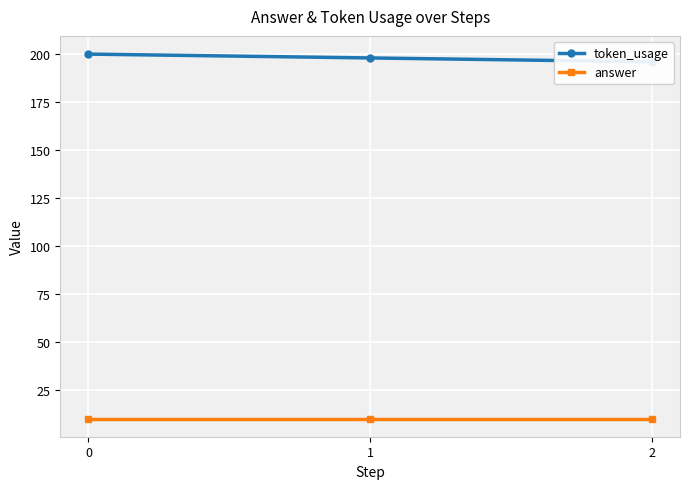

Reading left to right, what are all the values shown in this chart?

token_usage: 0=200	1=198	2=196
answer: 0=10	1=10	2=10